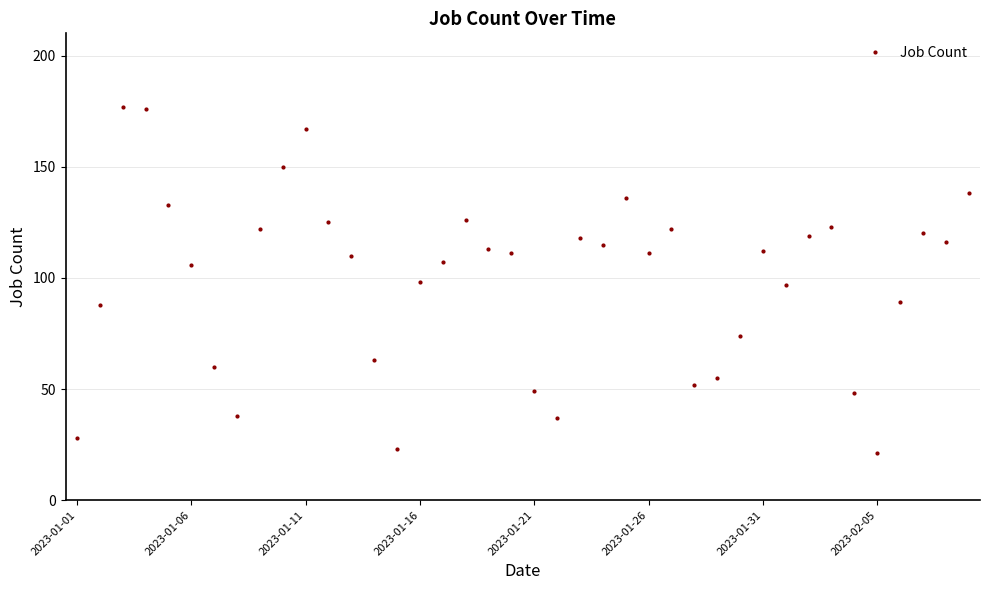

True or false: there are more than 0 points higher than both neighbors.

True